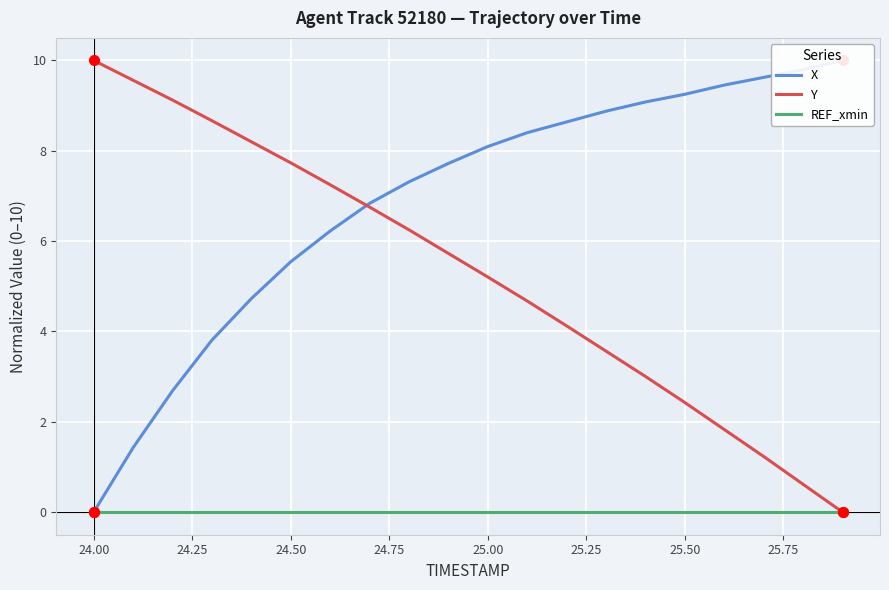

At which label does Y first exceed 5?

24.00